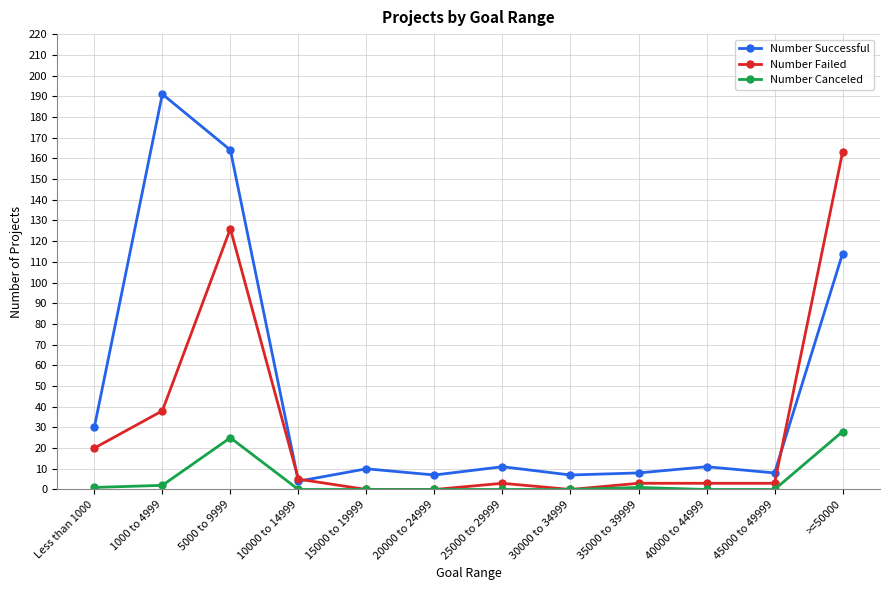

What is the spread (max minus min) of values at 15000 to 19999?

10